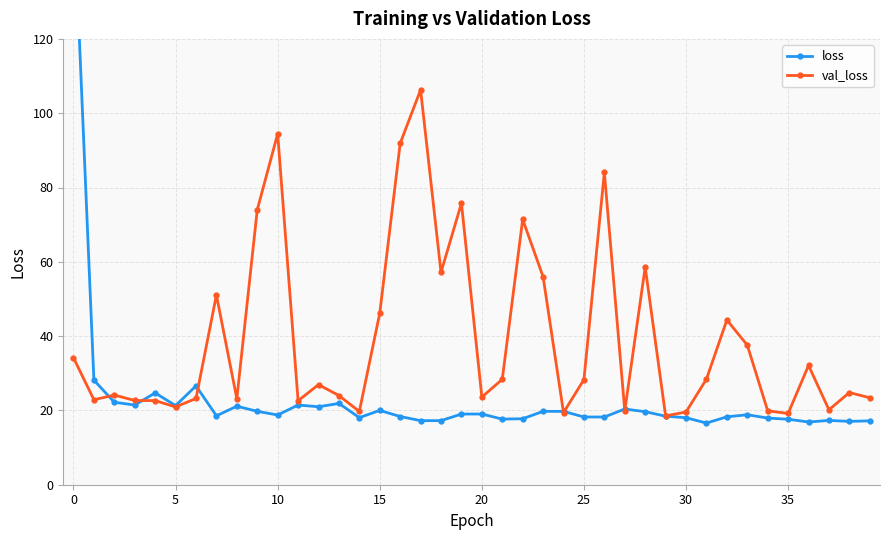

How many interior local valleys does the loss series have?

12